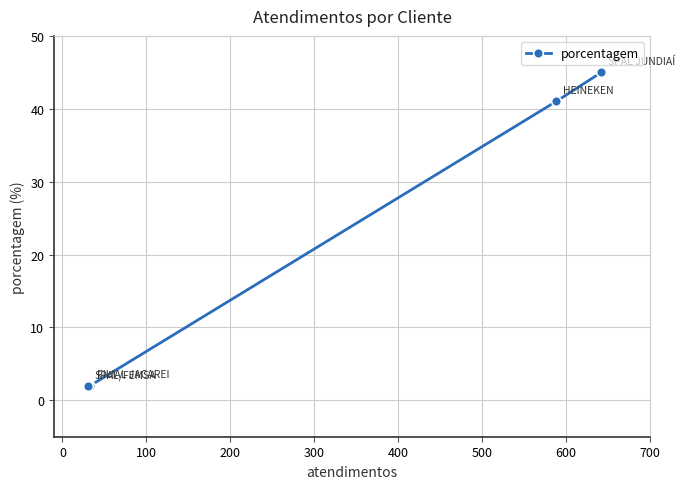

What is the greatest value displayed?

45